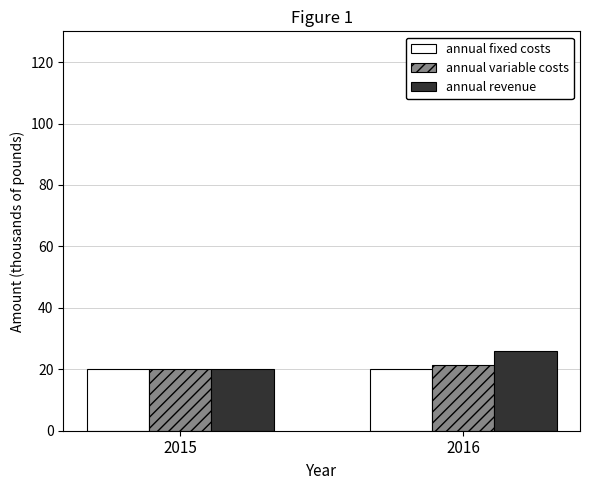

List the series in order of their overall mean, highest first.

annual revenue, annual variable costs, annual fixed costs